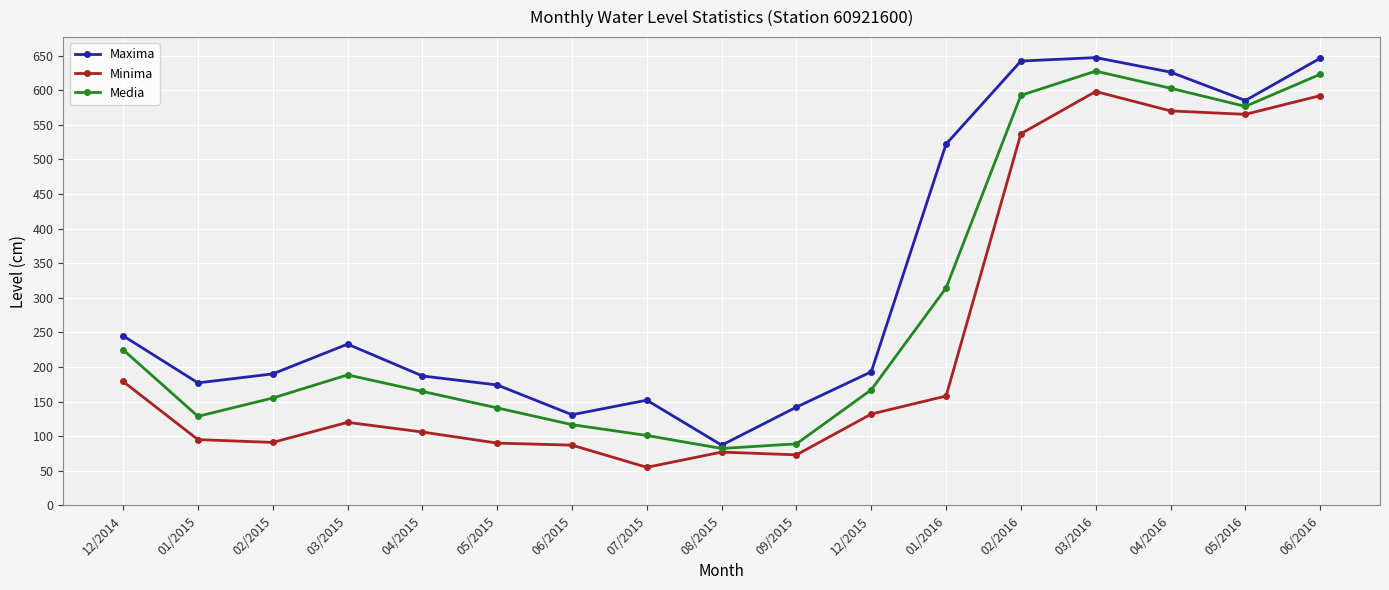

At 05/2016, list the series in order from largest to smallest.

Maxima, Media, Minima